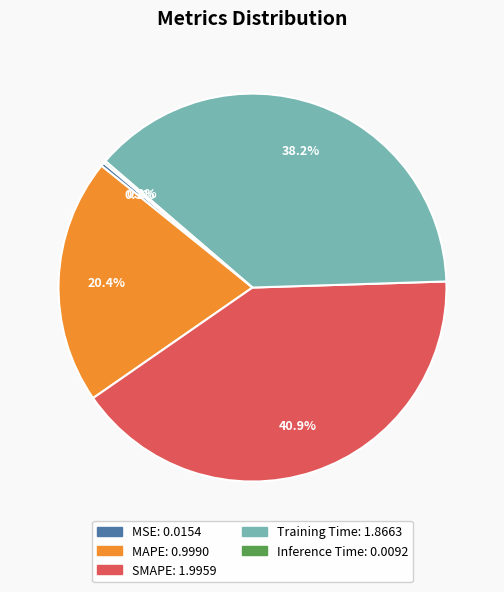

What percentage is NOT represented by MAPE?

79.6%